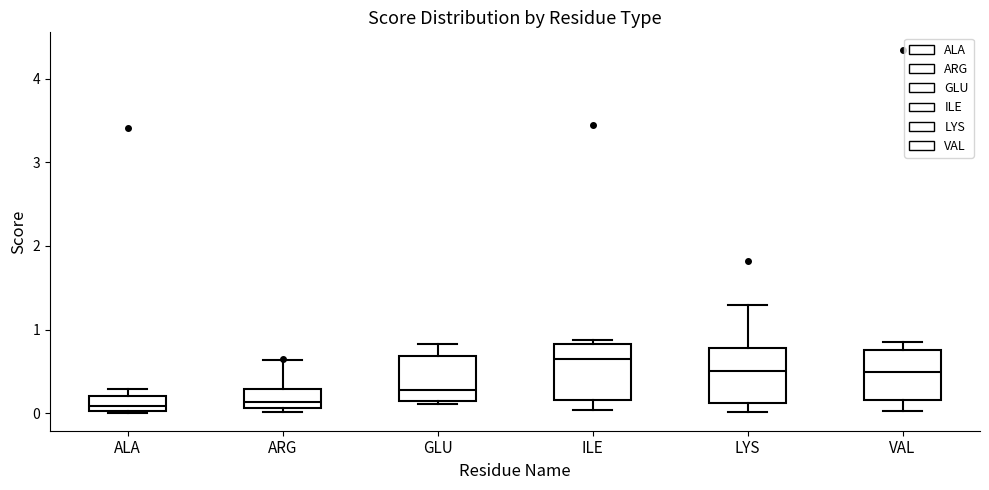

Reading left to right, transcribe this box plot: for each box, give where its median line is, the range the box spans, and where its two whiskers end, as read against the y-axis. The values are not printed on the chart, so give them approximately, as read against the axis.

ALA: median 0.1, box 0.0 to 0.2, whiskers 0.0 to 0.3
ARG: median 0.1 (just above the box's lower edge), box 0.1 to 0.3, whiskers 0.0 to 0.6
GLU: median 0.3, box 0.1 to 0.7, whiskers 0.1 (just below the box's lower edge) to 0.8
ILE: median 0.6, box 0.2 to 0.8, whiskers 0.0 to 0.9
LYS: median 0.5, box 0.1 to 0.8, whiskers 0.0 to 1.3
VAL: median 0.5, box 0.2 to 0.8, whiskers 0.0 to 0.9